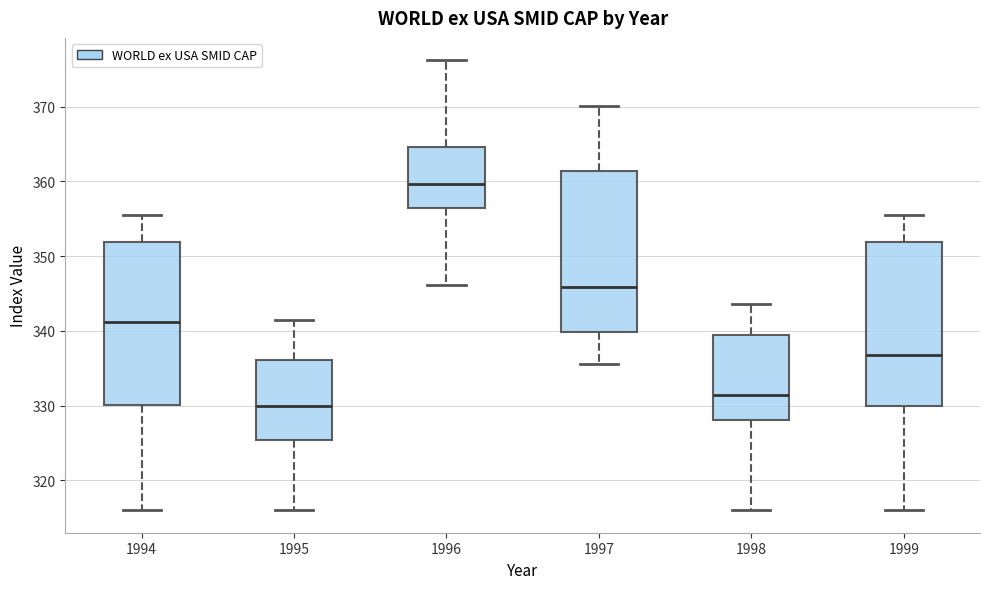

Reading left to right, transcribe this box plot: for each box, give where its median line is, the range the box spans, and where its two whiskers end, as read against the y-axis. The values are not printed on the chart, so give them approximately, as read against the axis.

1994: median 341, box 330 to 352, whiskers 316 to 355
1995: median 330, box 325 to 336, whiskers 316 to 342
1996: median 360, box 356 to 365, whiskers 346 to 376
1997: median 346, box 340 to 361, whiskers 336 to 370
1998: median 331, box 328 to 339, whiskers 316 to 344
1999: median 337, box 330 to 352, whiskers 316 to 355